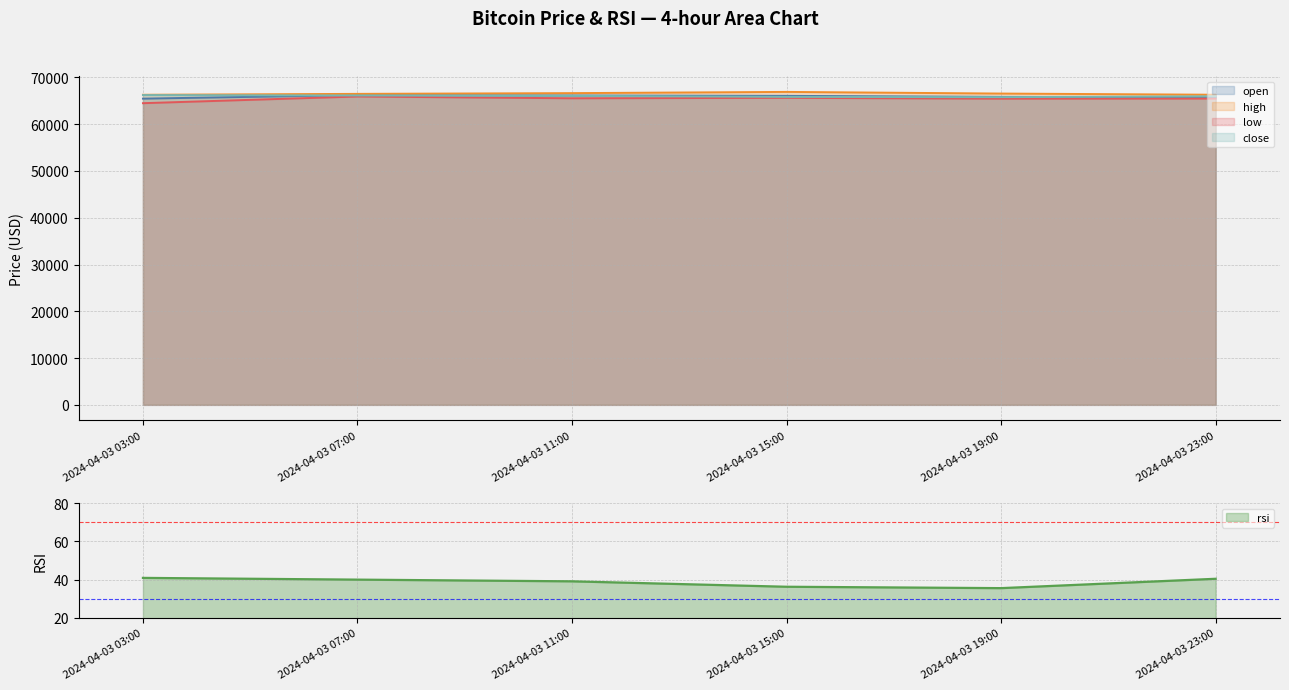

Does the chart display data point markers on the line(s)?

No